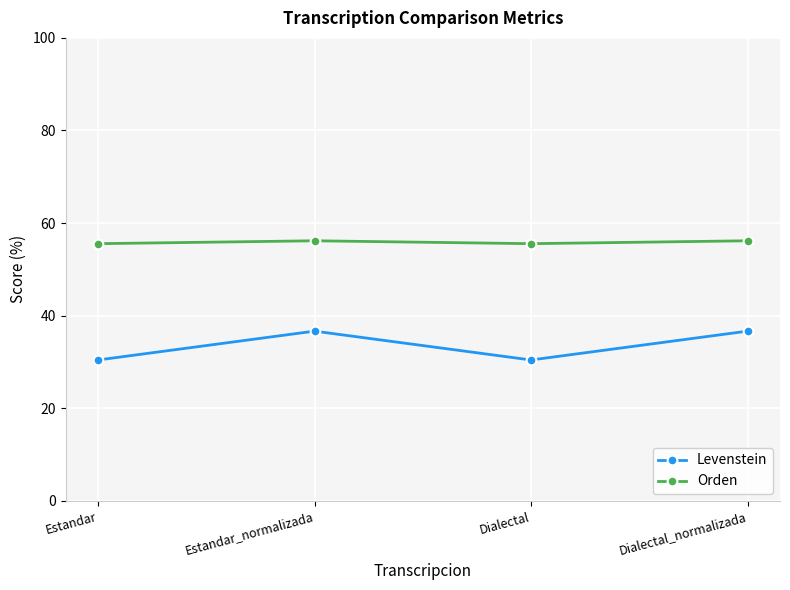

In Levenstein, how many points are lower than both neighbors (excluding endpoints)?

1